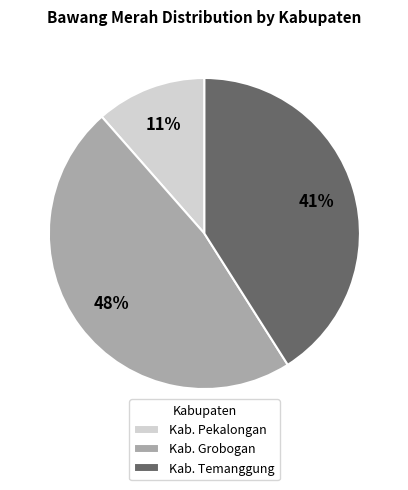

To the nearest percent, what portion does Kab. Pekalongan represent?

11%